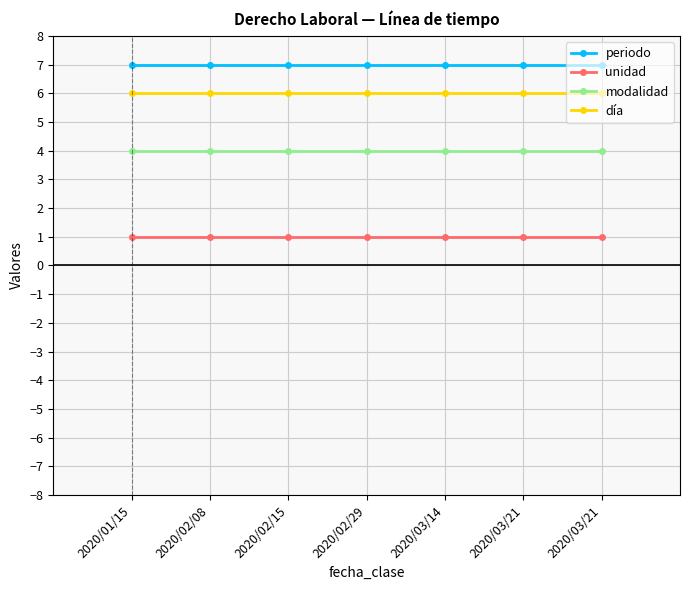

True or false: periodo has a value of 7 at 2020/02/29.

True